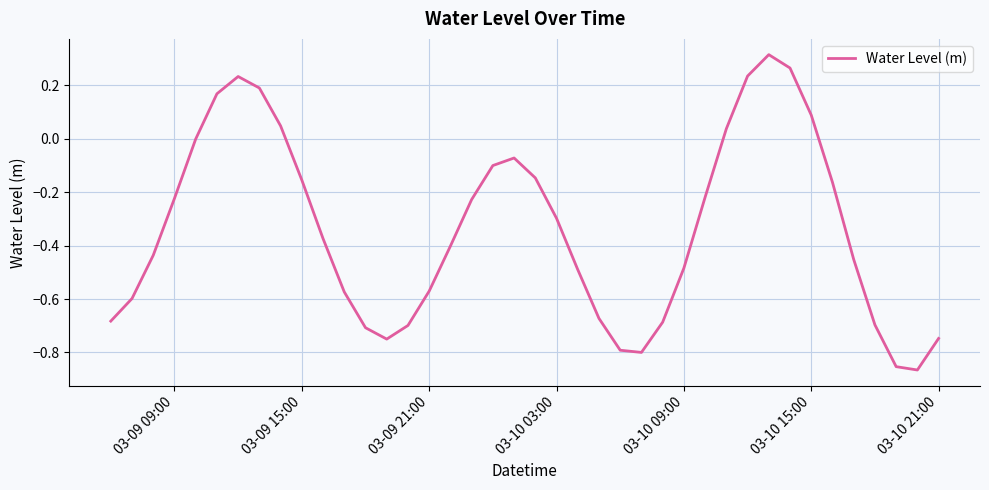

What is the average value?

-0.3